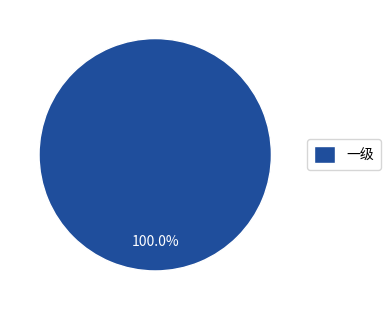

Rank the categories by value from highest to lowest.

一级